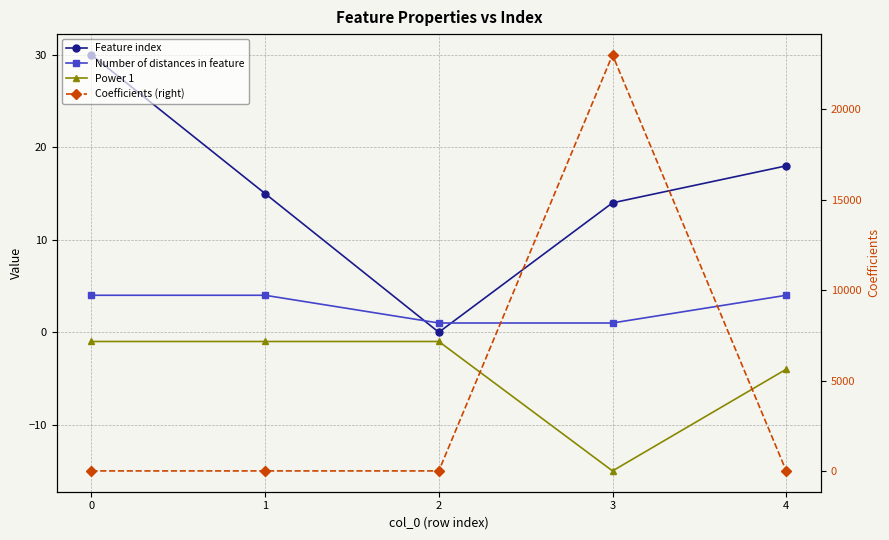

What value does the Power 1 series have at 0?

-1.0